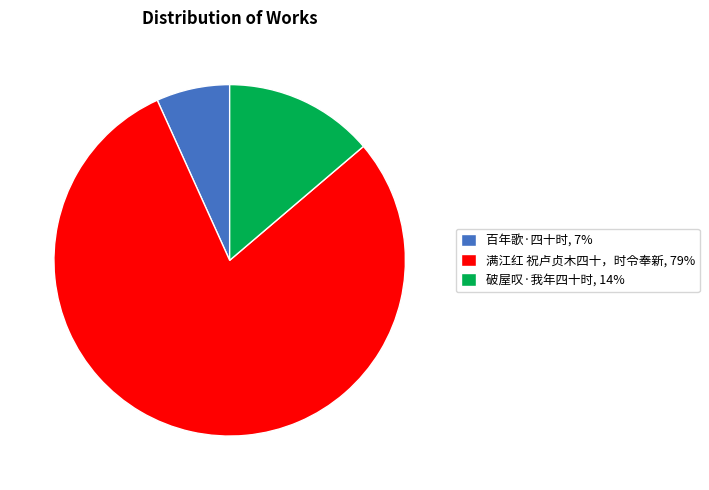

Count the number of slices in the pie.

3